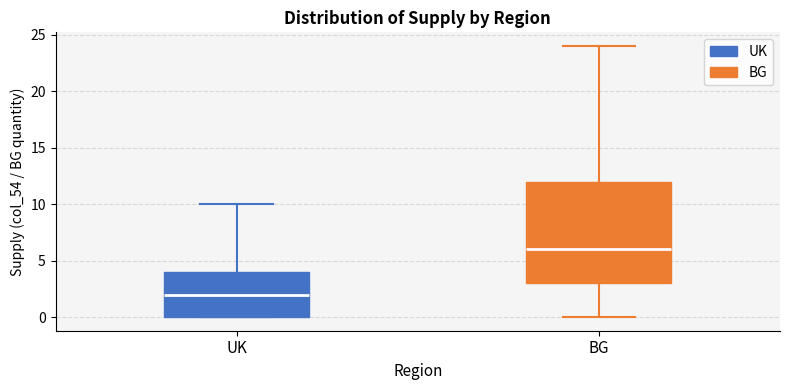

Reading left to right, read every box against the y-axis: the position of its median line, the range the box covers, and the ends of its whiskers. The values are not printed on the chart, so give them approximately, as read against the axis.

UK: median 2, box 0 to 4, whiskers 0 to 10
BG: median 6, box 3 to 12, whiskers 0 to 24